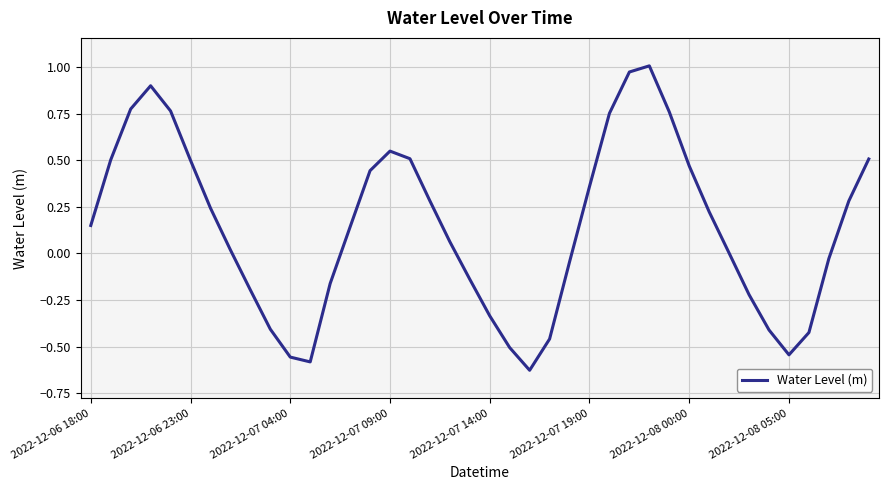

What is the difference between the maximum and minimum values?

1.6